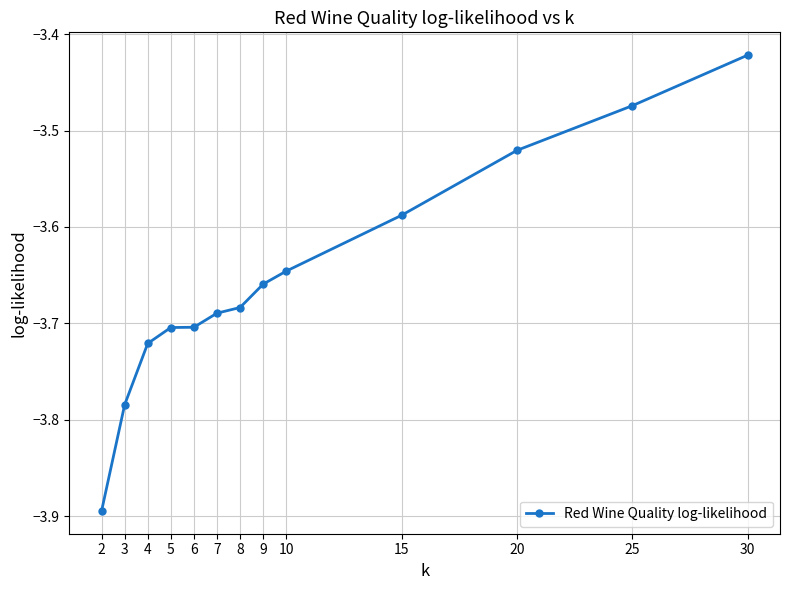

What is the difference between the maximum and minimum values?

0.5